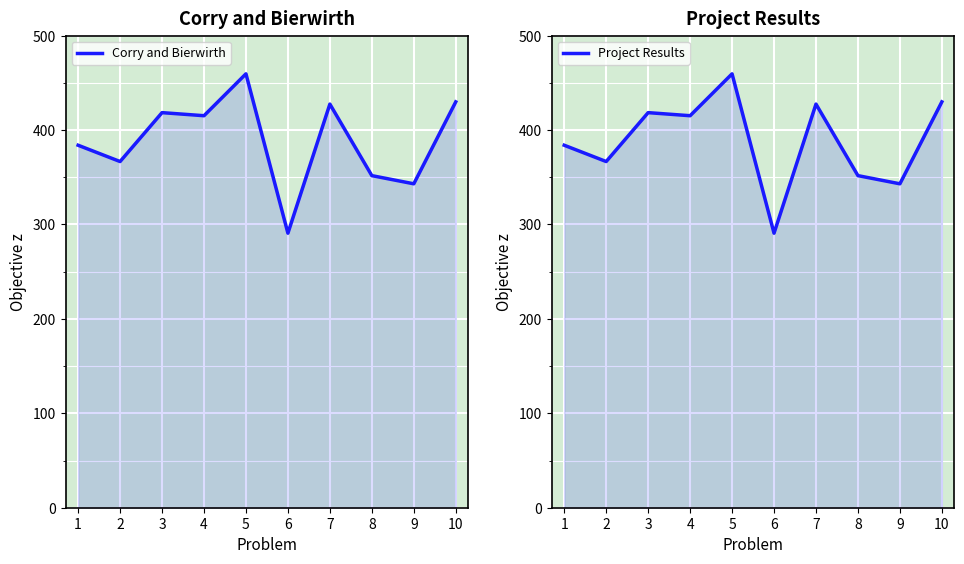

Is it true that Project Results equals 415.2 at 4?

True